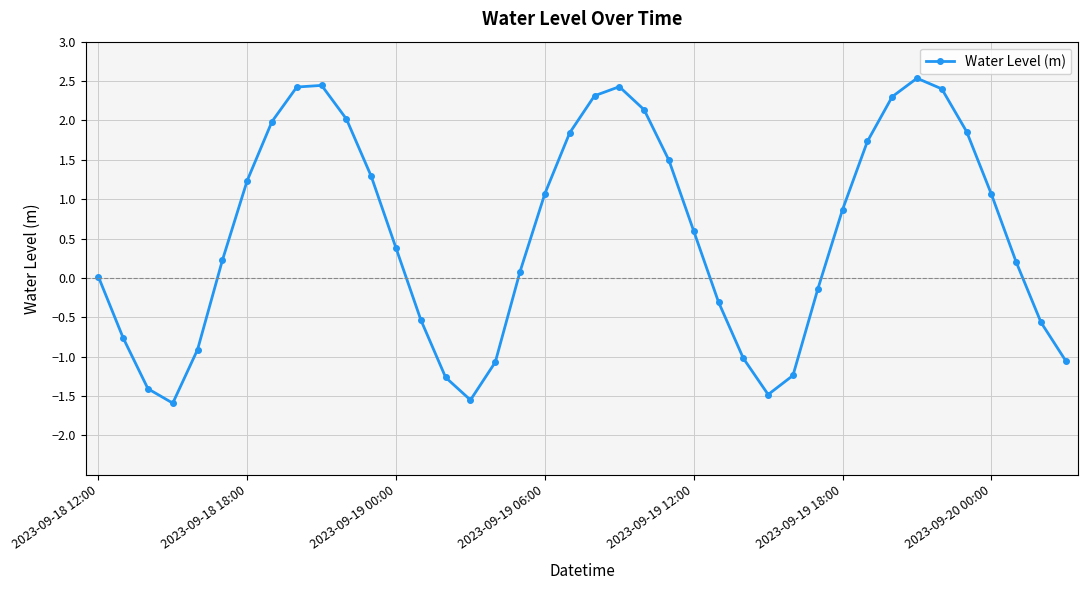

What is the difference between the maximum and minimum values?

4.1